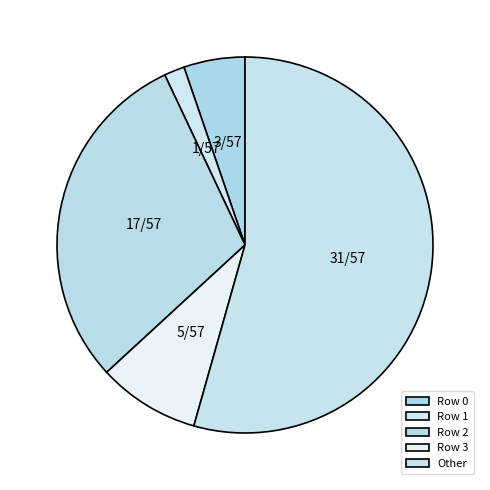

Count the number of slices in the pie.

5